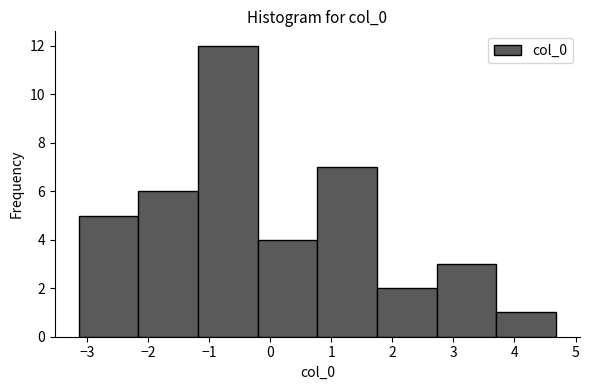

What is the height of the bar covering 3.7 to 4.7 on the x-axis? Neither the bar edges nor the heights are printed on the chart, so give them approximately, as read against the axes.

1